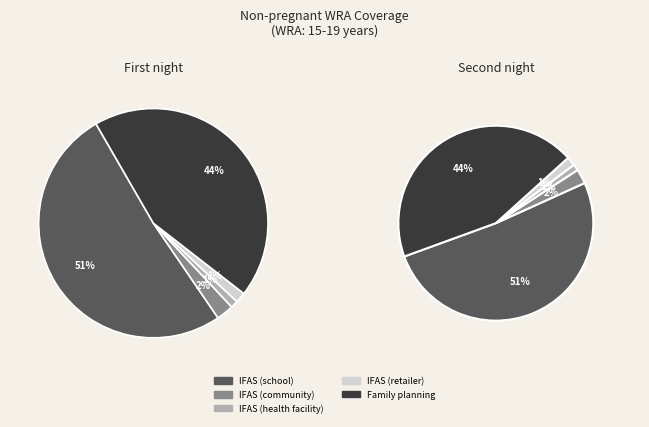

Rank the categories by value from highest to lowest.

IFAS (school), Family planning, IFAS (community), IFAS (retailer), IFAS (health facility)